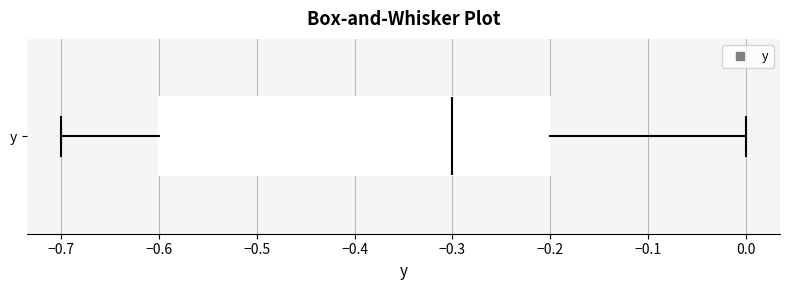

Read this box plot against the x-axis: the position of the median line, the range covered by the box, and the ends of both whiskers. The values are not printed on the chart, so give them approximately, as read against the axis.

median -0.3, box -0.6 to -0.2, whiskers -0.7 to 0.0